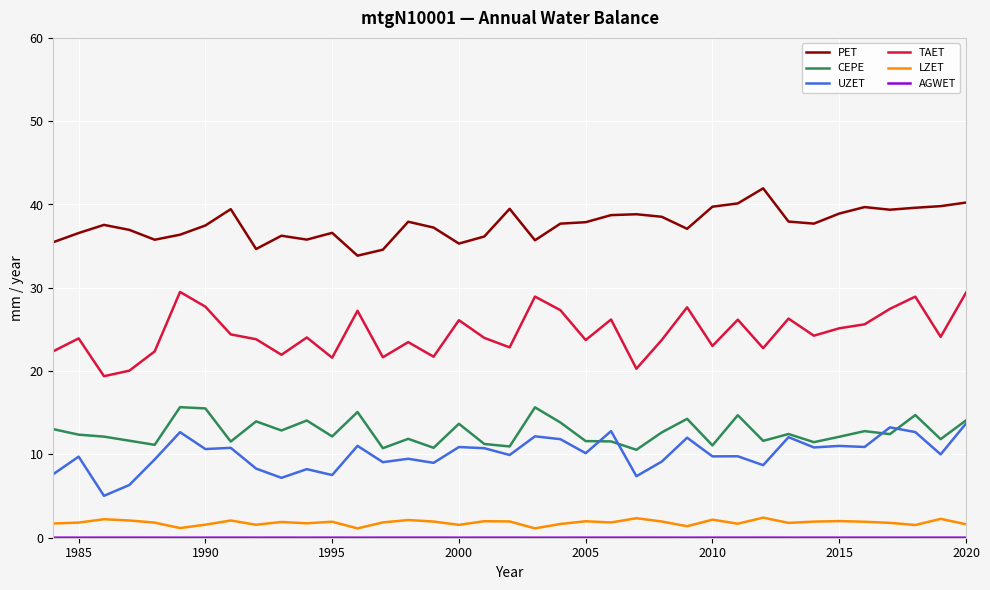

Which series has the widest spread of values?

TAET